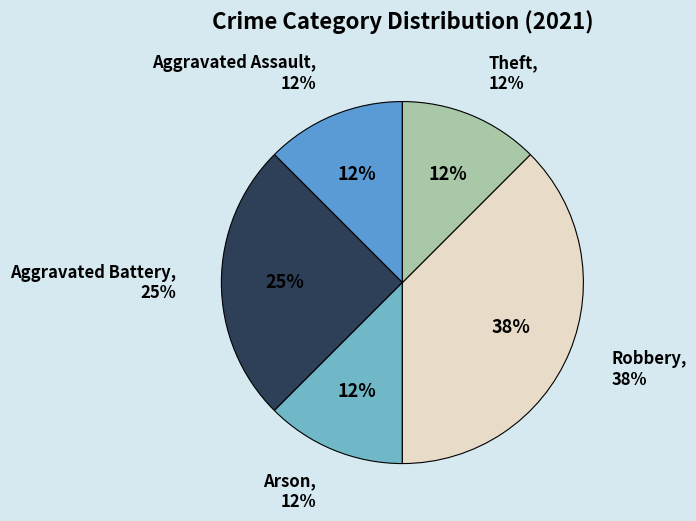

Do Arson and Aggravated Assault together represent more than half of the pie?

No